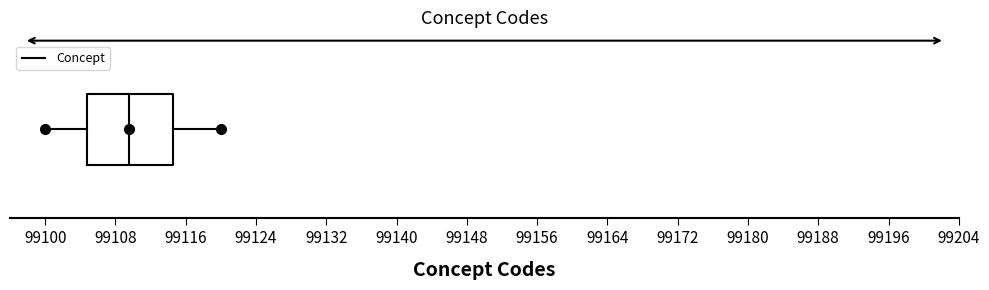

Where is the left edge of the box on the x-axis? The values are not printed on the chart, so give them approximately, as read against the axis.

99105